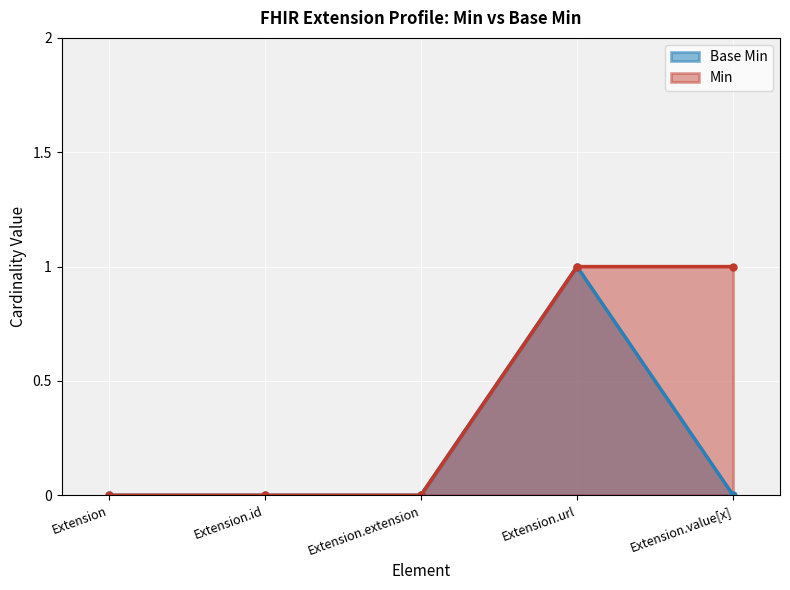

Where is the first local maximum?

Extension.url